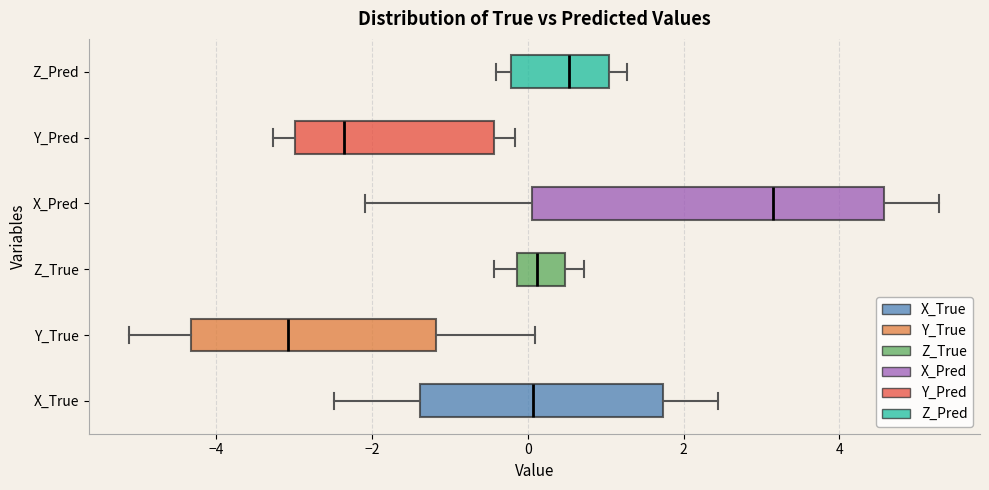

Where does the median line of the box for X_Pred sit on the x-axis? The values are not printed on the chart, so give them approximately, as read against the axis.

3.2